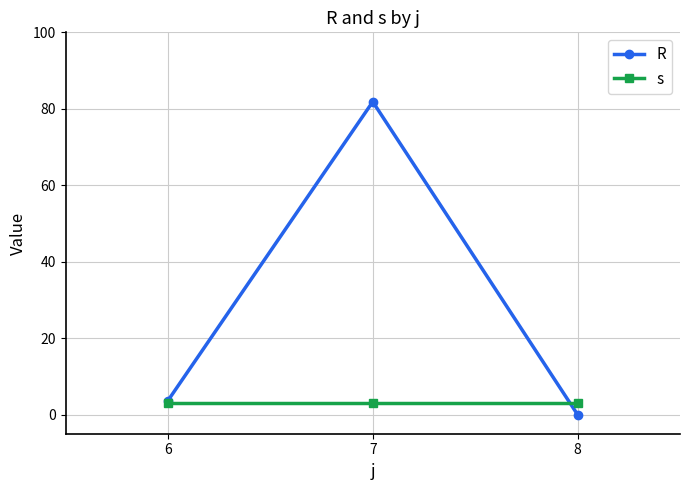

True or false: s has a value of 3.0 at 7.

True